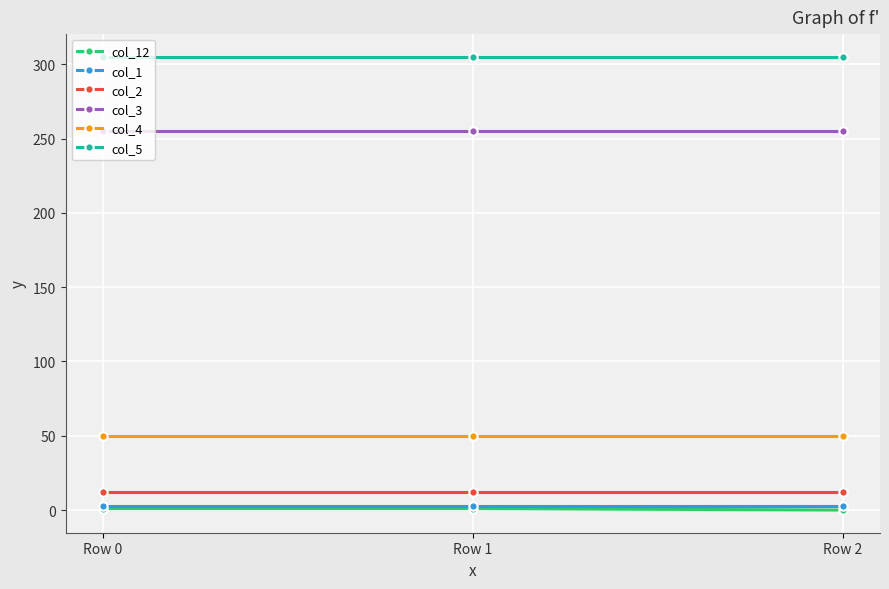

What is the maximum value shown in the chart?

305